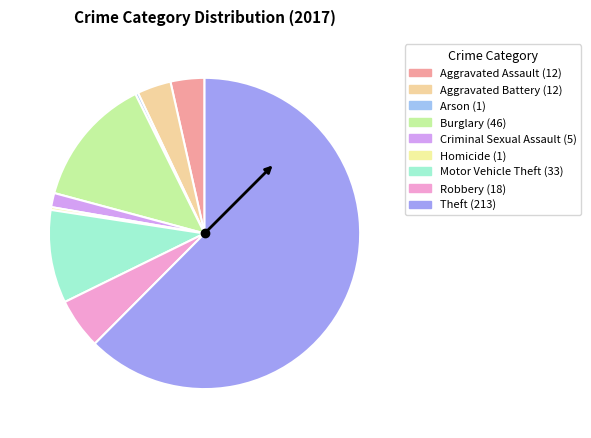

How many segments does this pie chart have?

9